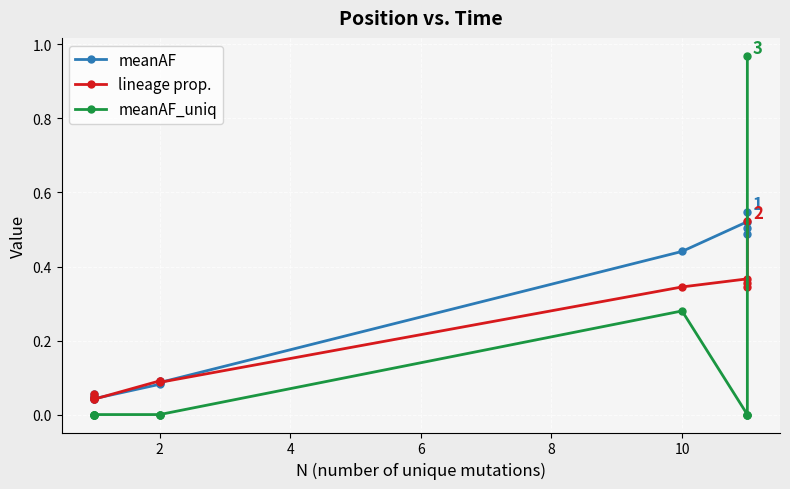

What is the highest value of the meanAF_uniq series?

1.0